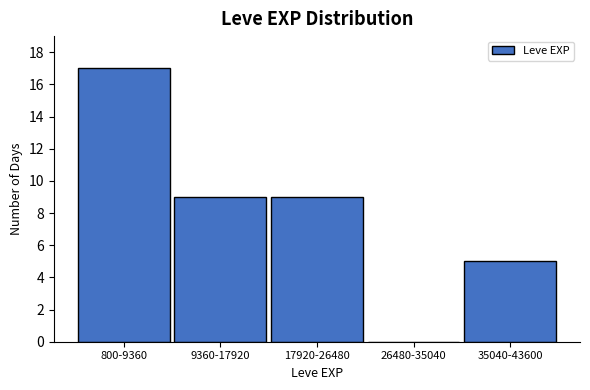

Reading left to right, list all the values displayed in this chart.

800-9360=17	9360-17920=9	17920-26480=9	26480-35040=0	35040-43600=5